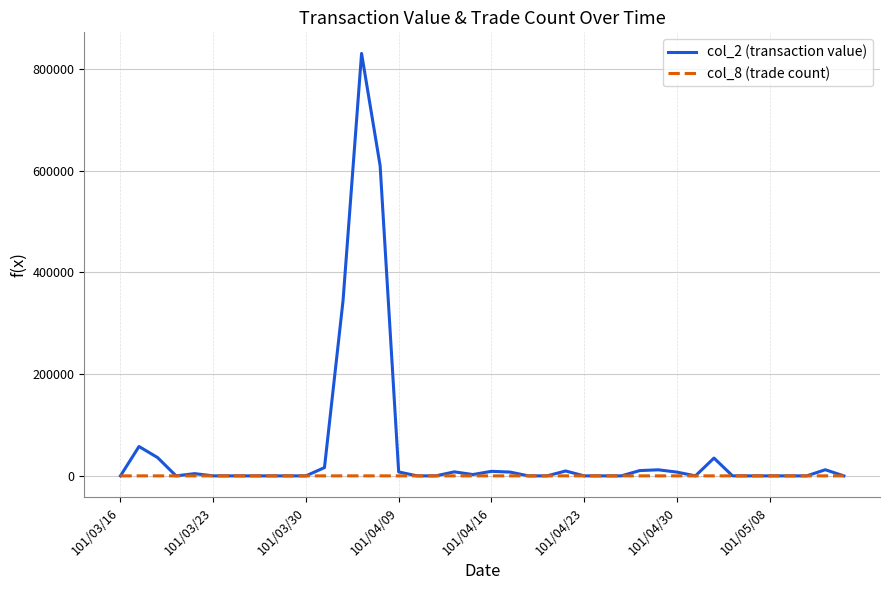

How many lines are shown in the chart?

2